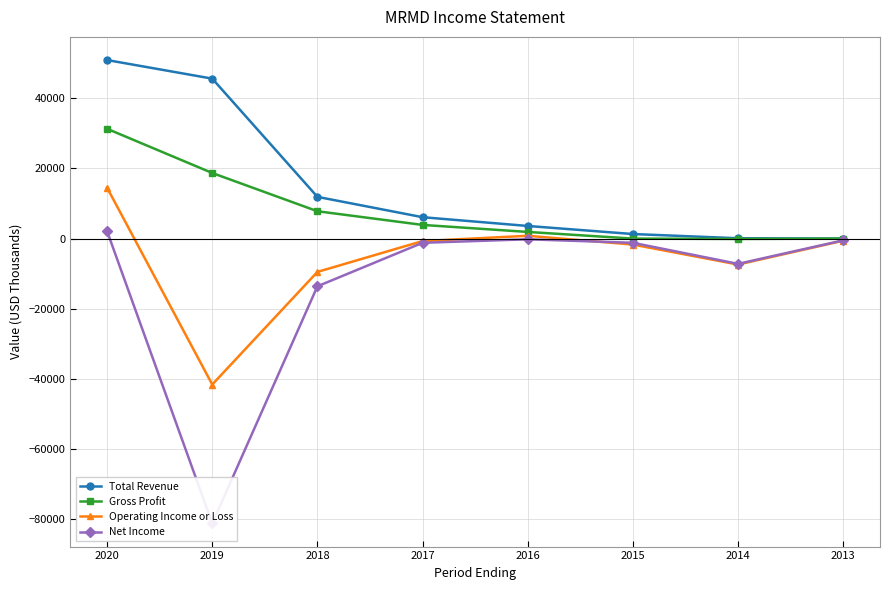

Reading right to left, extract all data points from this chart.

Total Revenue: 2013=0	2014=100	2015=1300	2016=3600	2017=6100	2018=11900	2019=45600	2020=50900
Gross Profit: 2013=0	2014=-100	2015=0	2016=1900	2017=3900	2018=7800	2019=18700	2020=31300
Operating Income or Loss: 2013=-600	2014=-7400	2015=-1700	2016=800	2017=-700	2018=-9500	2019=-41600	2020=14500
Net Income: 2013=-500	2014=-7200	2015=-1200	2016=-200	2017=-1200	2018=-13600	2019=-81200	2020=2100